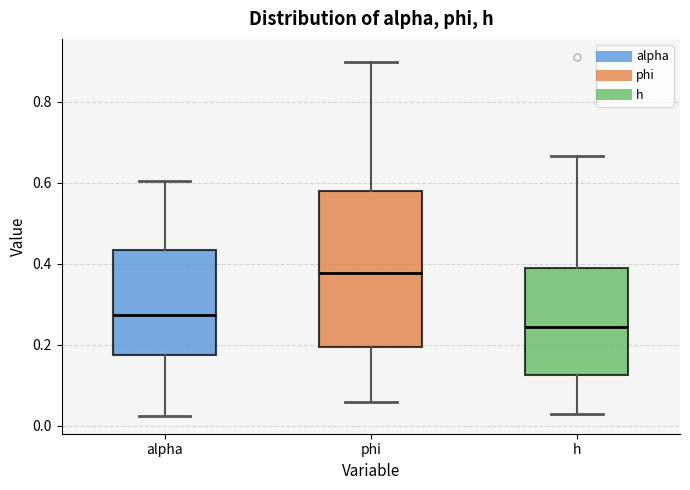

Which box's median line is the lowest?

h